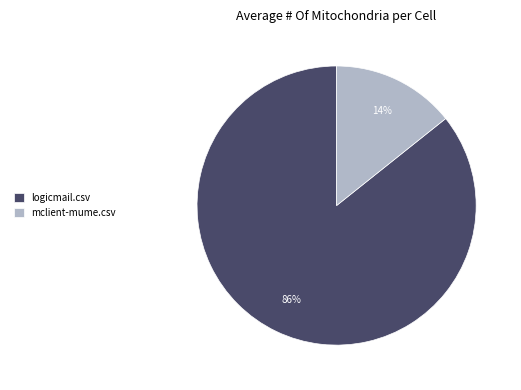

Which has a higher value, logicmail.csv or mclient-mume.csv?

logicmail.csv